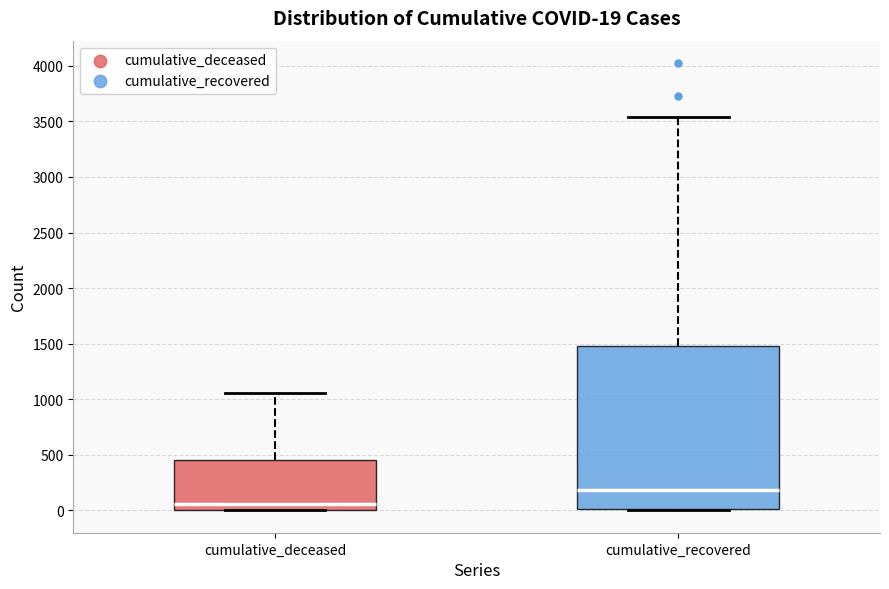

Which box is the tallest, from its lower edge to its upper edge?

cumulative_recovered